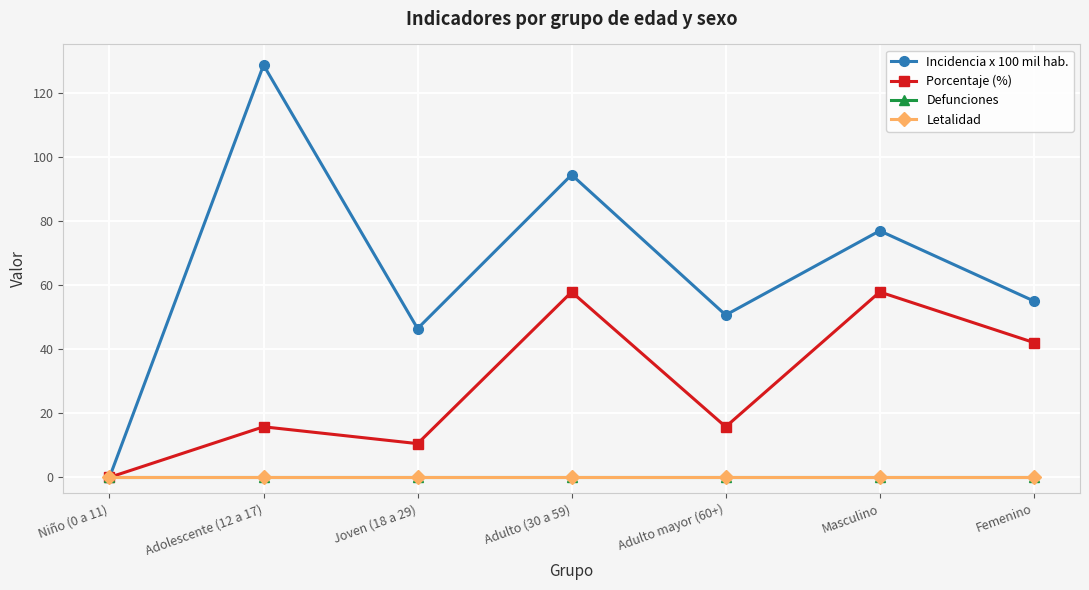

How many lines are shown in the chart?

4